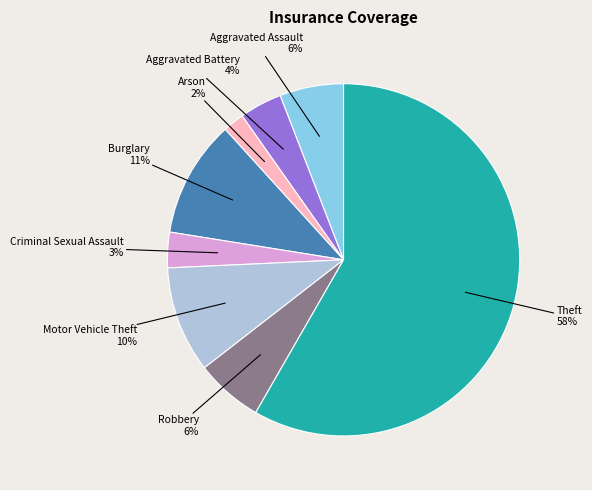

Is there a majority slice in this chart?

Yes